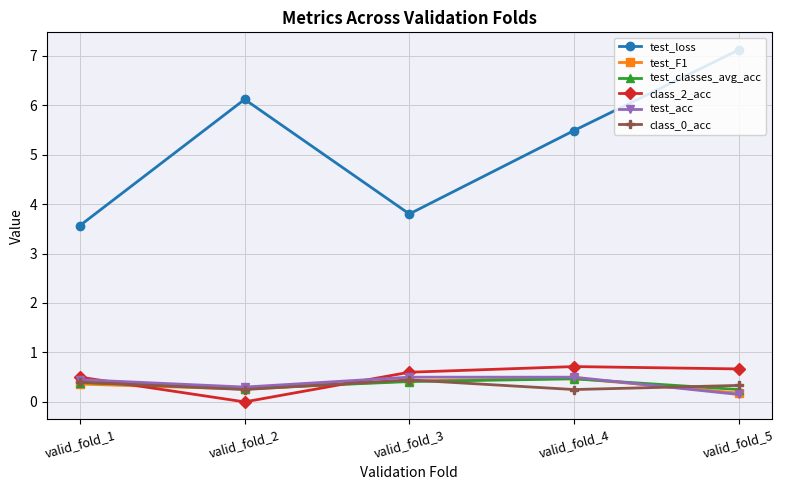

At which category does test_acc reach its first local valley?

valid_fold_2